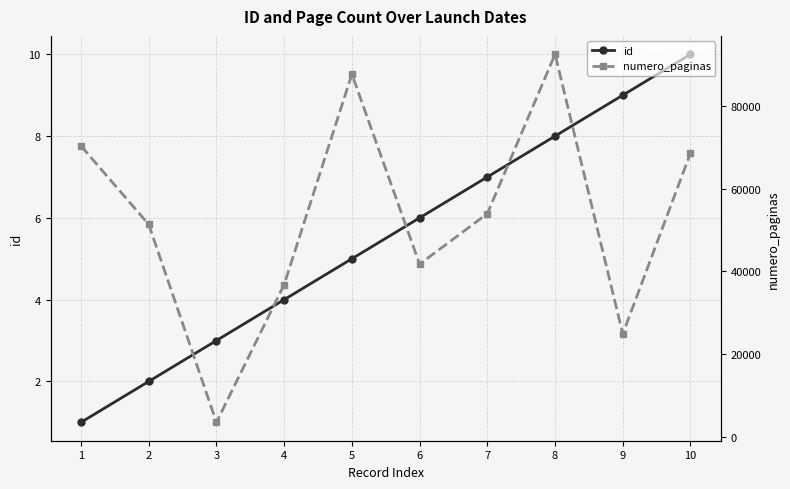

True or false: id and numero_paginas intersect in this chart.

False